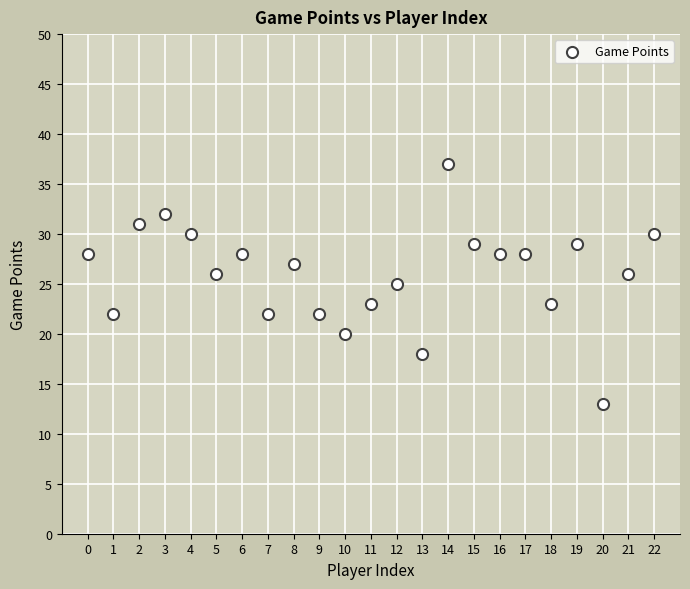

What is the range of Y values (max minus min)?

24